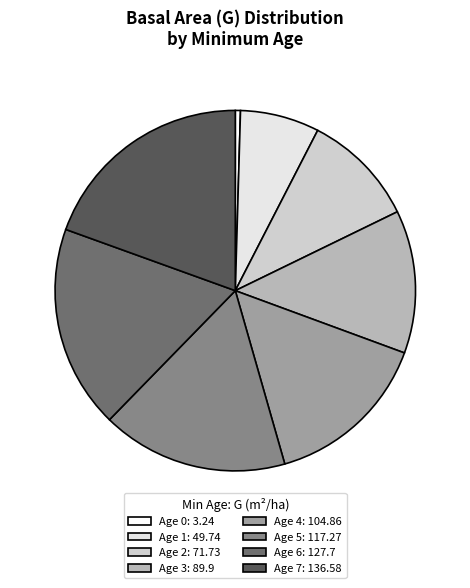

Count the number of slices in the pie.

8